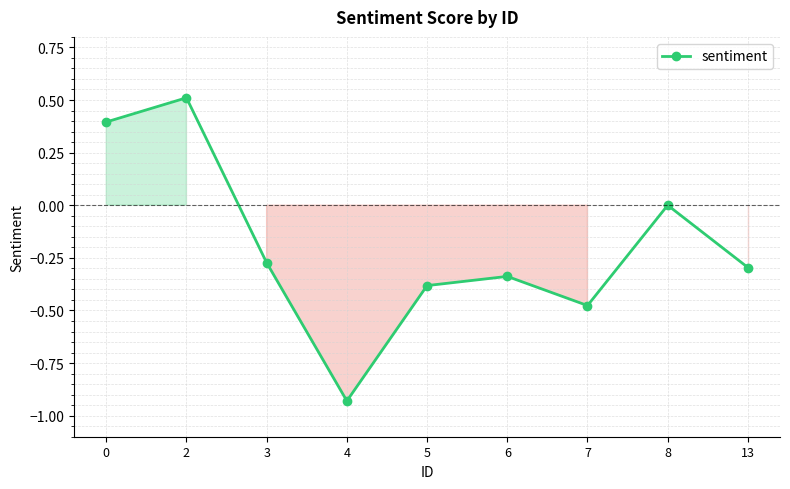

What is the value of the 2nd point from the left?

0.5